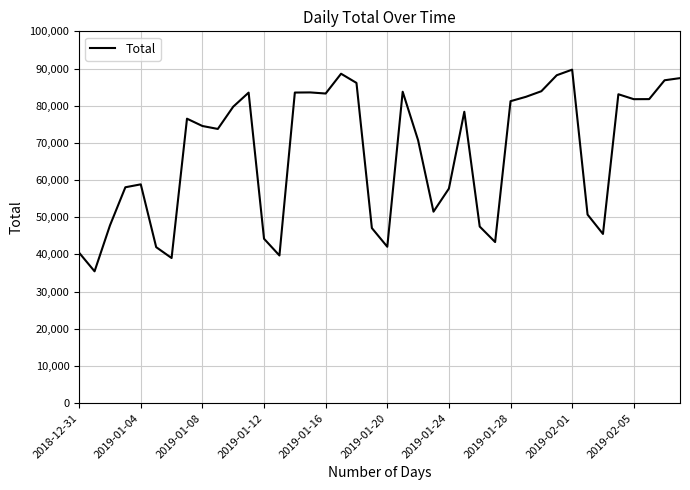

What is the maximum value shown in the chart?

89697